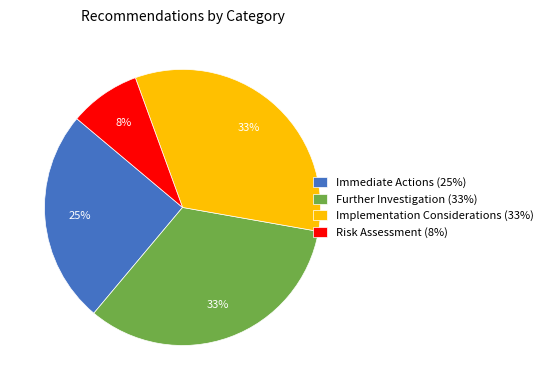

Count the number of slices in the pie.

4